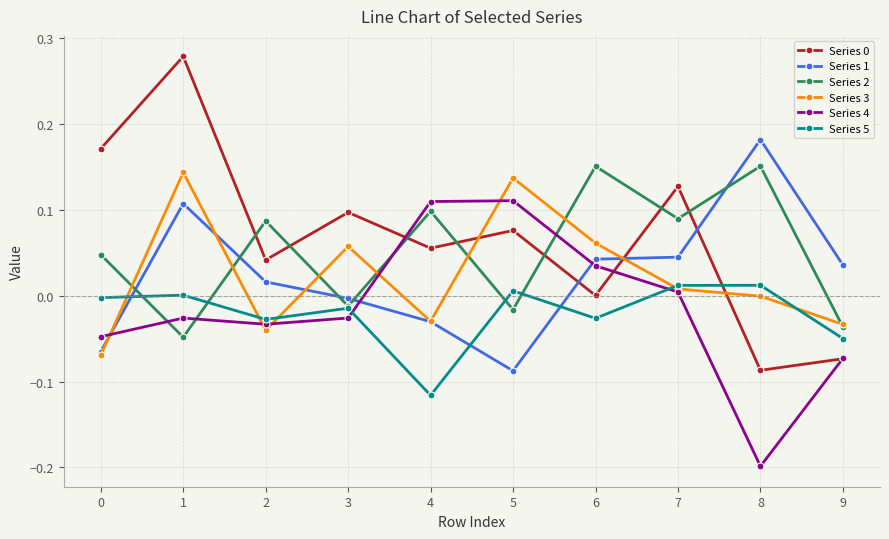

Where is the first local minimum for Series 4?

2